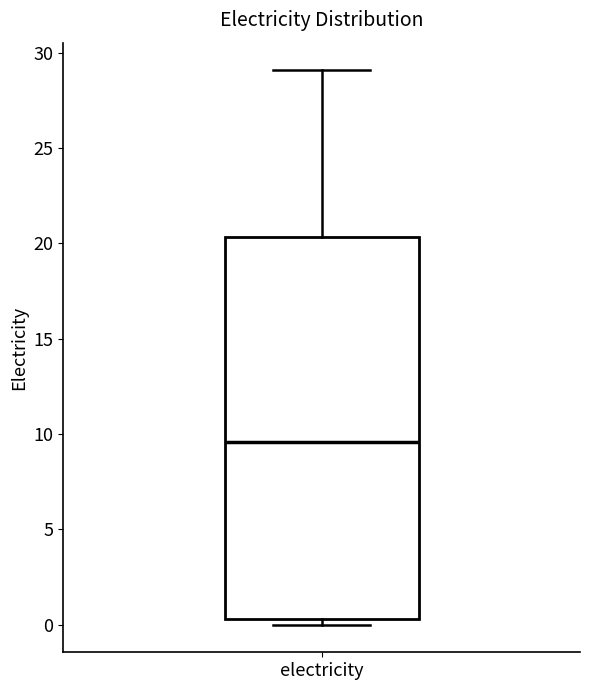

Transcribe this box plot: give where the median line is, the range the box spans, and where the two whiskers end, as read against the y-axis. The values are not printed on the chart, so give them approximately, as read against the axis.

median 9.5, box 0.5 to 20.5, whiskers 0.0 to 29.0